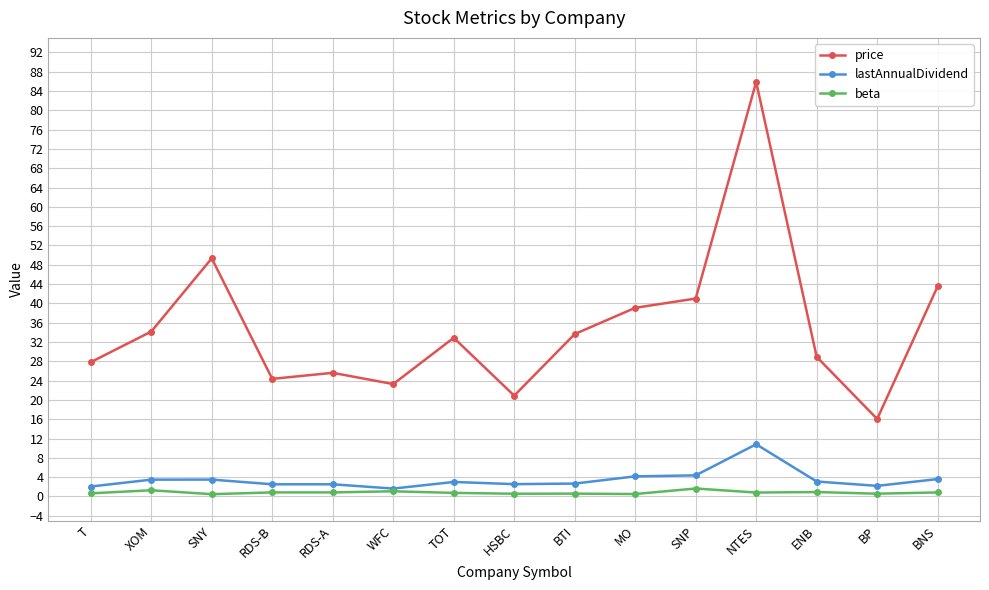

Which series has the widest spread of values?

price